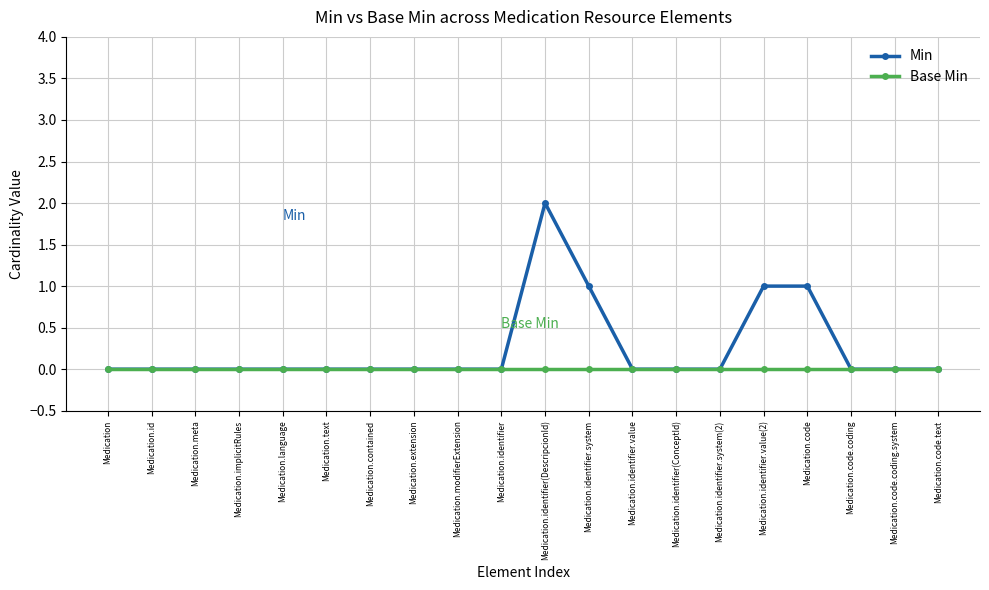

Is this an area chart (filled region under the line)?

No